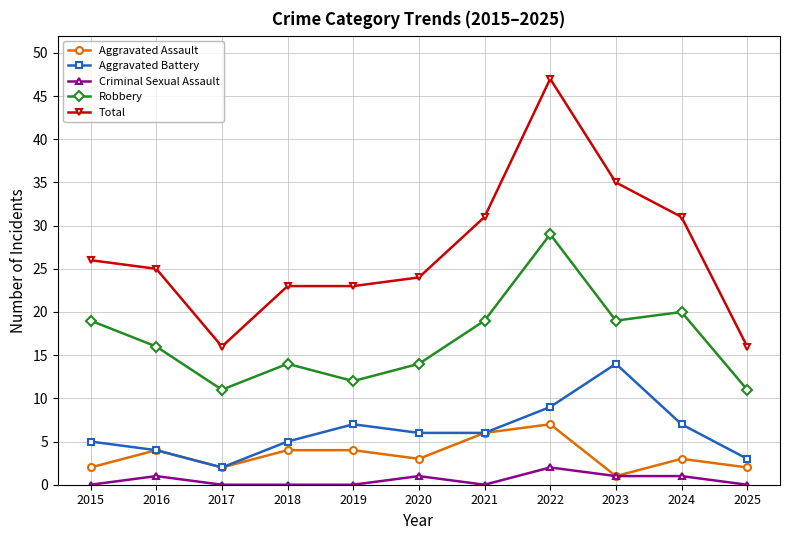

Reading left to right, transcribe all the data shown in this chart.

Aggravated Assault: 2015=2	2016=4	2017=2	2018=4	2019=4	2020=3	2021=6	2022=7	2023=1	2024=3	2025=2
Aggravated Battery: 2015=5	2016=4	2017=2	2018=5	2019=7	2020=6	2021=6	2022=9	2023=14	2024=7	2025=3
Criminal Sexual Assault: 2015=0	2016=1	2017=0	2018=0	2019=0	2020=1	2021=0	2022=2	2023=1	2024=1	2025=0
Robbery: 2015=19	2016=16	2017=11	2018=14	2019=12	2020=14	2021=19	2022=29	2023=19	2024=20	2025=11
Total: 2015=26	2016=25	2017=16	2018=23	2019=23	2020=24	2021=31	2022=47	2023=35	2024=31	2025=16